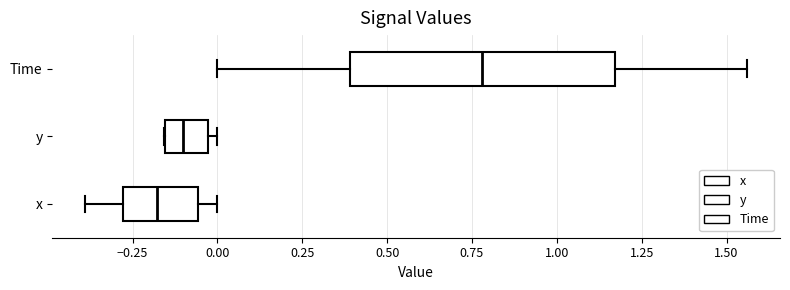

Reading bottom to top, transcribe this box plot: for each box, give where its median line is, the range the box spans, and where its two whiskers end, as read against the x-axis. The values are not printed on the chart, so give them approximately, as read against the axis.

x: median -0.20, box -0.30 to -0.05, whiskers -0.40 to 0.00
y: median -0.10, box -0.15 to -0.05, whiskers -0.15 to 0.00
Time: median 0.80, box 0.40 to 1.15, whiskers 0.00 to 1.55